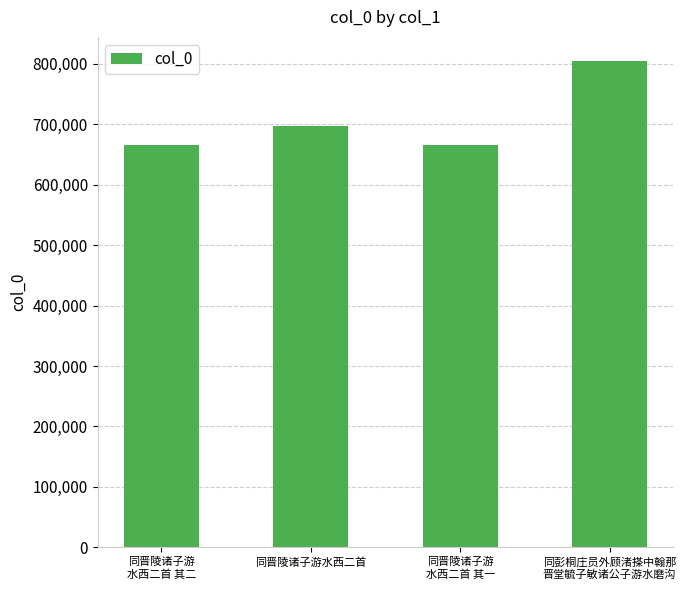

How many bars are there in total?

4